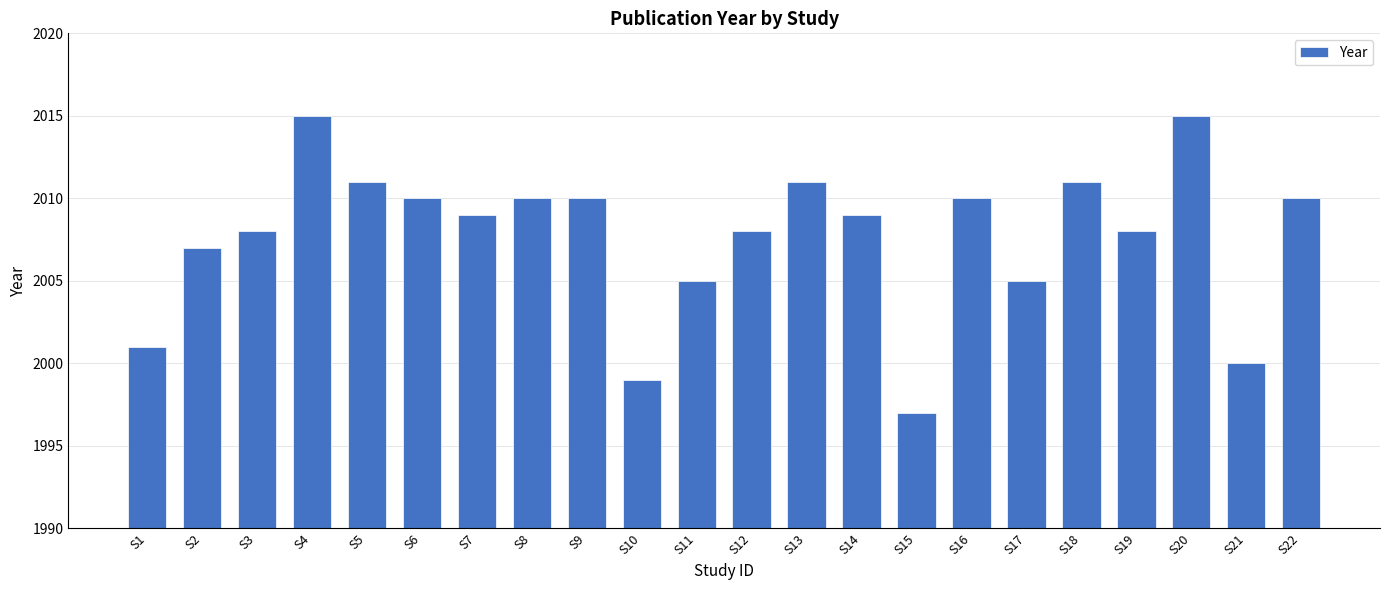

What is the change in value from S7 to S22?

+1